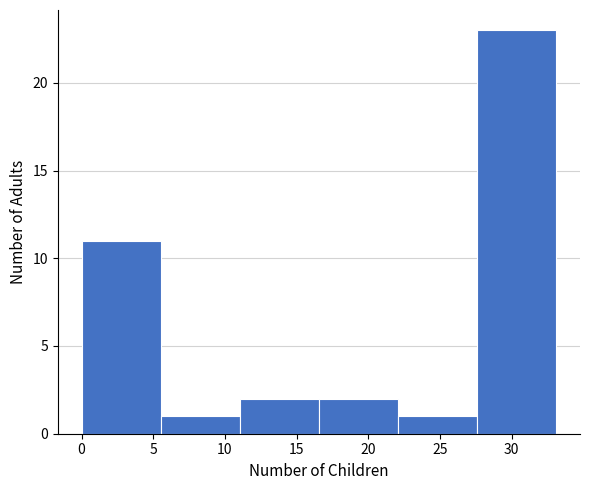

Reading left to right, list every bar in this chart as the range it spans on the x-axis followed by its height. Neither the bar edges nor the heights are printed on the chart, so give them approximately, as read against the axes.

0.0 to 5.5: 11
5.5 to 11.0: 1
11.0 to 16.5: 2
16.5 to 22.0: 2
22.0 to 27.5: 1
27.5 to 33.0: 23